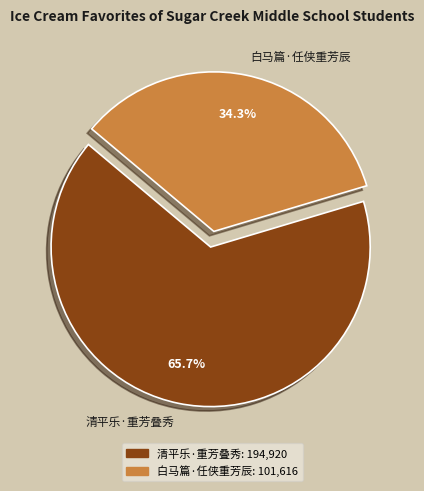

To the nearest percent, what is the difference between the largest and smallest slice percentages?

31%